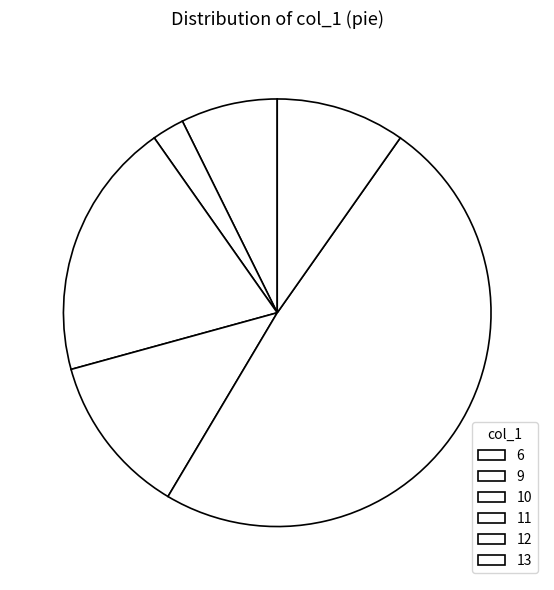

The 12 slice represents 17% of the pie. True or false?

True